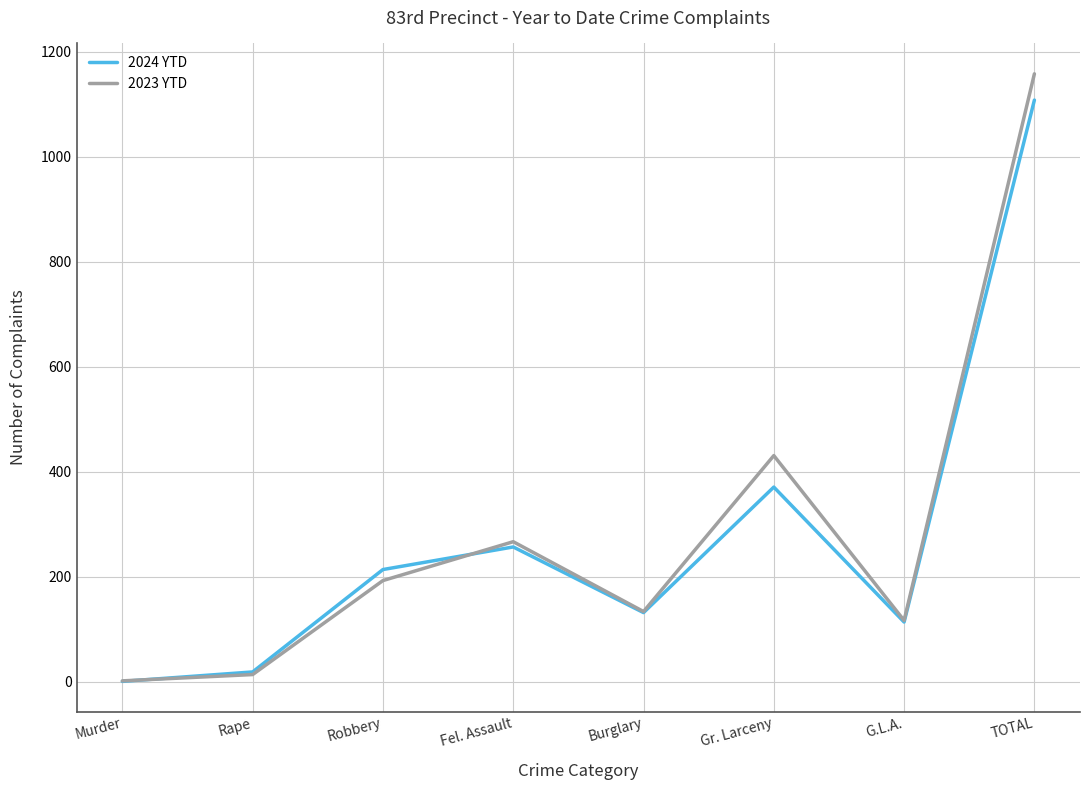

At how many categories does at least one series exceed 439?

1